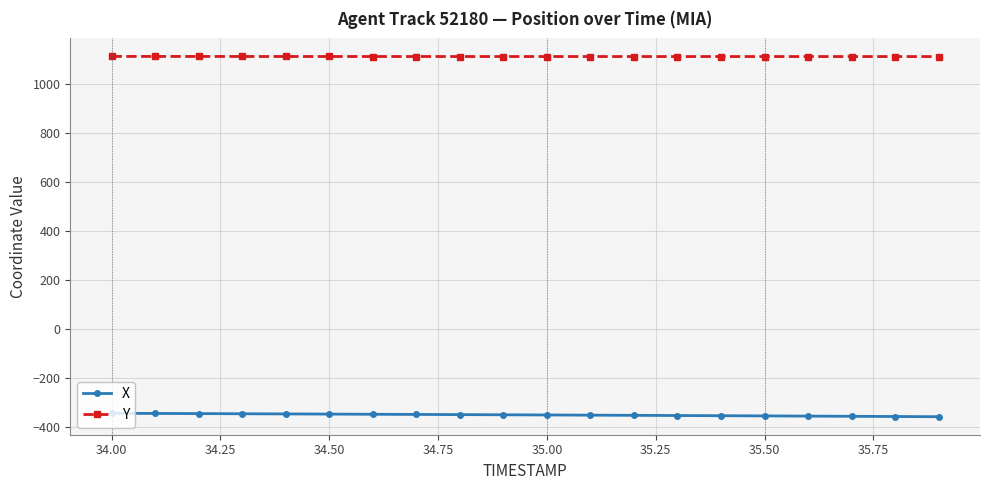

List the series in order of their overall mean, lowest first.

X, Y